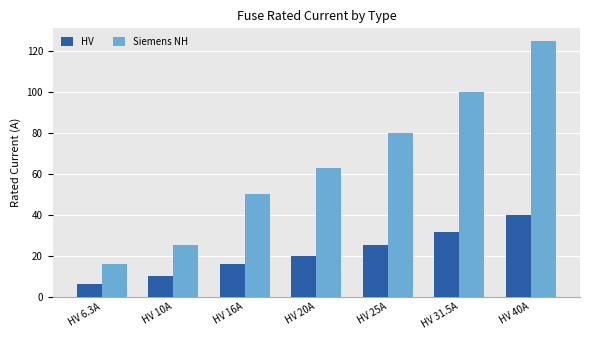

How many categories are shown in the chart?

7